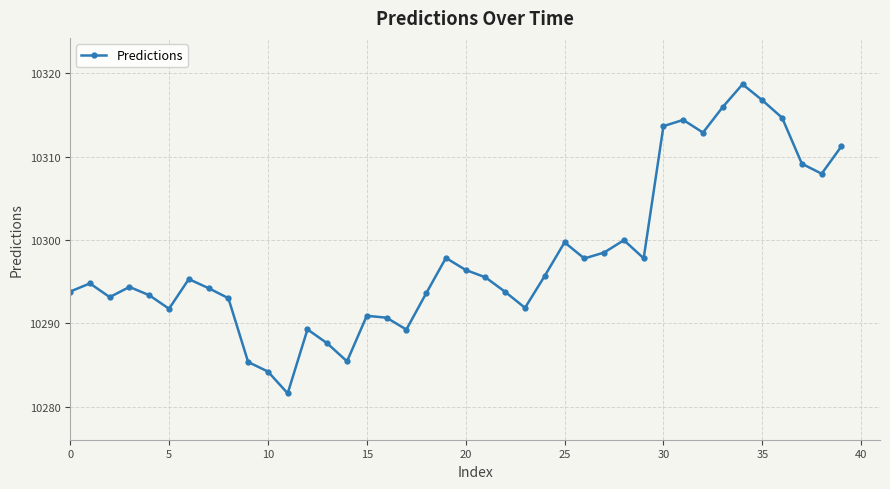

What is the smallest value displayed?

10281.6